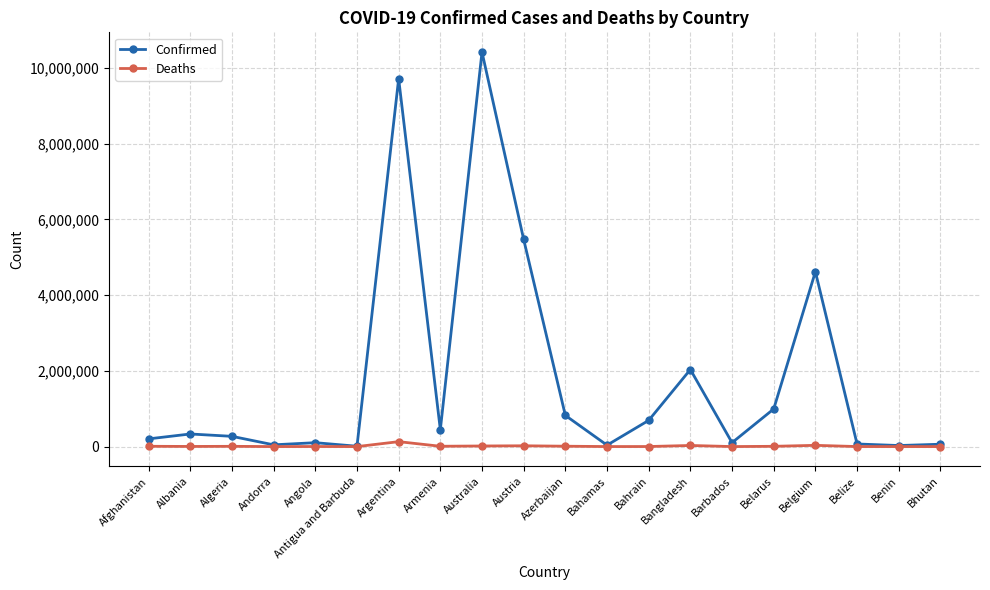

How many values in the Deaths series are below 6881?

10